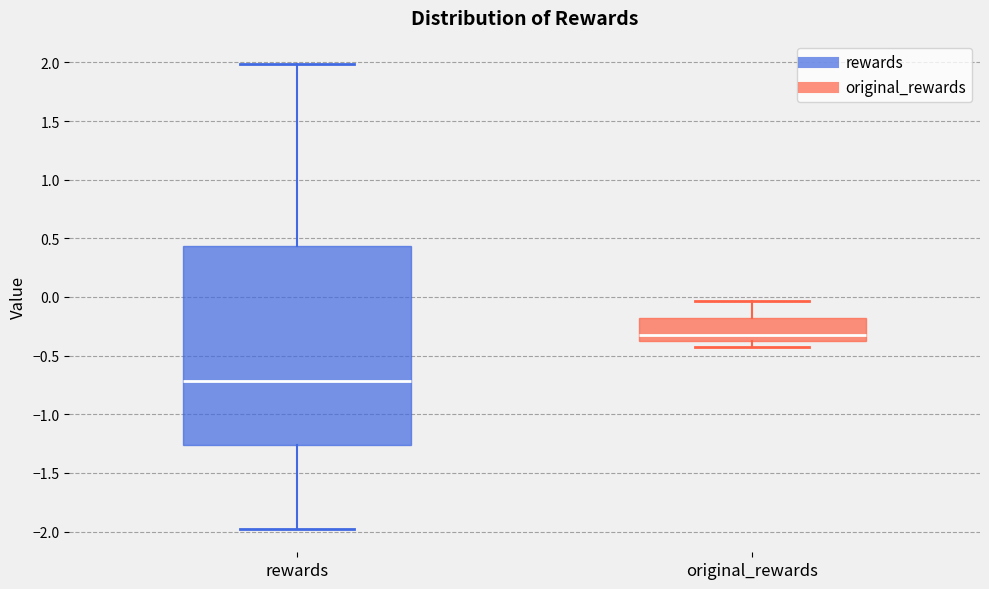

Reading left to right, read every box against the y-axis: the position of its median line, the range the box covers, and the ends of its whiskers. The values are not printed on the chart, so give them approximately, as read against the axis.

rewards: median -0.70, box -1.25 to 0.45, whiskers -2.00 to 2.00
original_rewards: median -0.30, box -0.35 to -0.20, whiskers -0.45 to -0.05